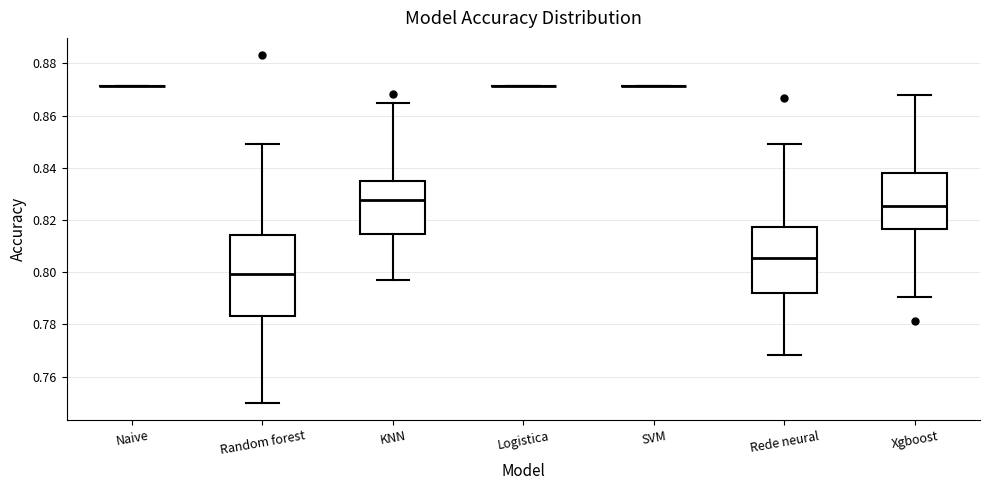

Reading left to right, read every box against the y-axis: the position of its median line, the range the box covers, and the ends of its whiskers. The values are not printed on the chart, so give them approximately, as read against the axis.

Naive: box collapsed to a line at 0.872, whiskers 0.872 to 0.872
Random forest: median 0.800, box 0.784 to 0.814, whiskers 0.750 to 0.850
KNN: median 0.828, box 0.814 to 0.836, whiskers 0.798 to 0.864
Logistica: box collapsed to a line at 0.872, whiskers 0.872 to 0.872
SVM: box collapsed to a line at 0.872, whiskers 0.872 to 0.872
Rede neural: median 0.806, box 0.792 to 0.818, whiskers 0.768 to 0.850
Xgboost: median 0.826, box 0.816 to 0.838, whiskers 0.790 to 0.868